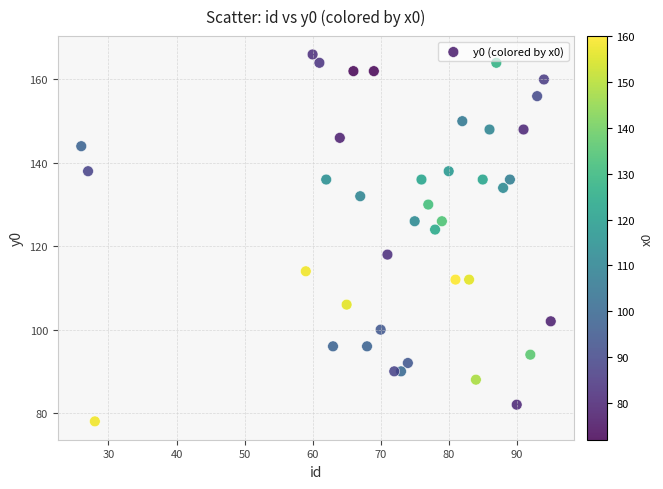

What is the range of X values (max minus min)?

69